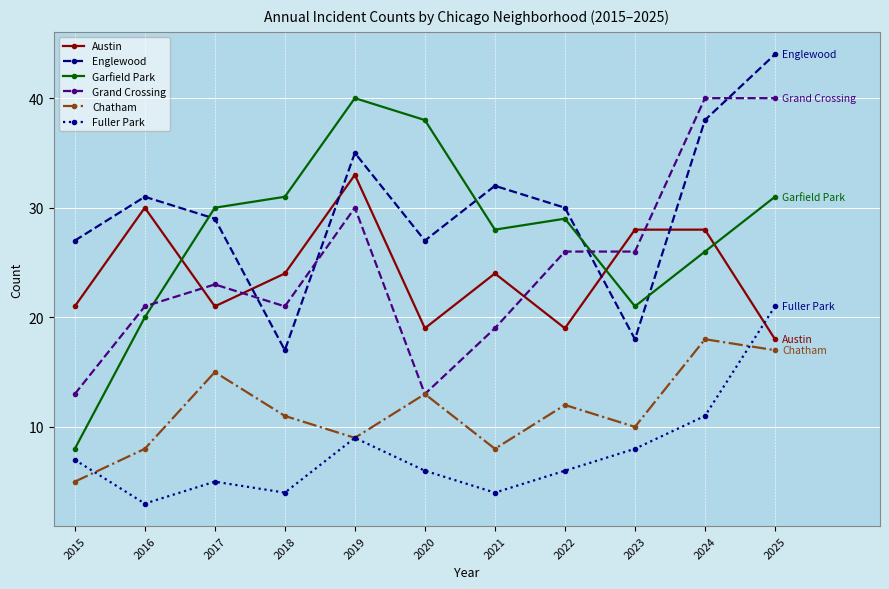

True or false: Fuller Park has more than 0 interior local peaks.

True